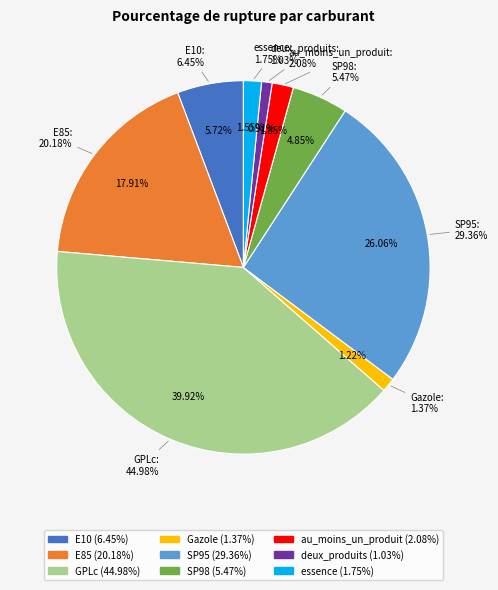

What is the change in value from Gazole to SP98?

+4.1